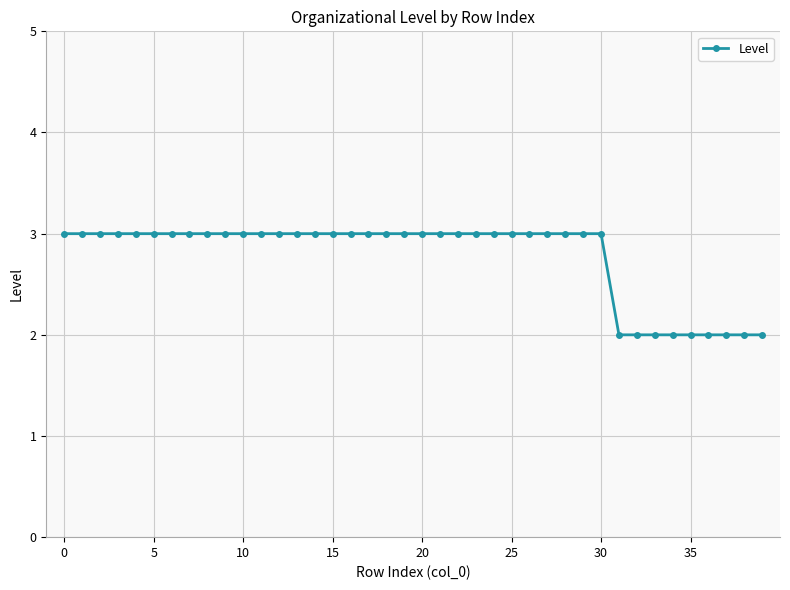

Reading left to right, transcribe all the data shown in this chart.

3	3	3	3	3	3	3	3	3	3	3	3	3	3	3	3	3	3	3	3	3	3	3	3	3	3	3	3	3	3	3	2	2	2	2	2	2	2	2	2